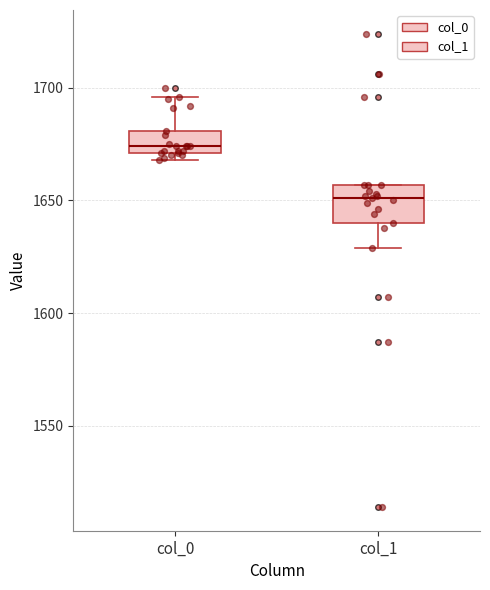

Which box's median line is the highest?

col_0